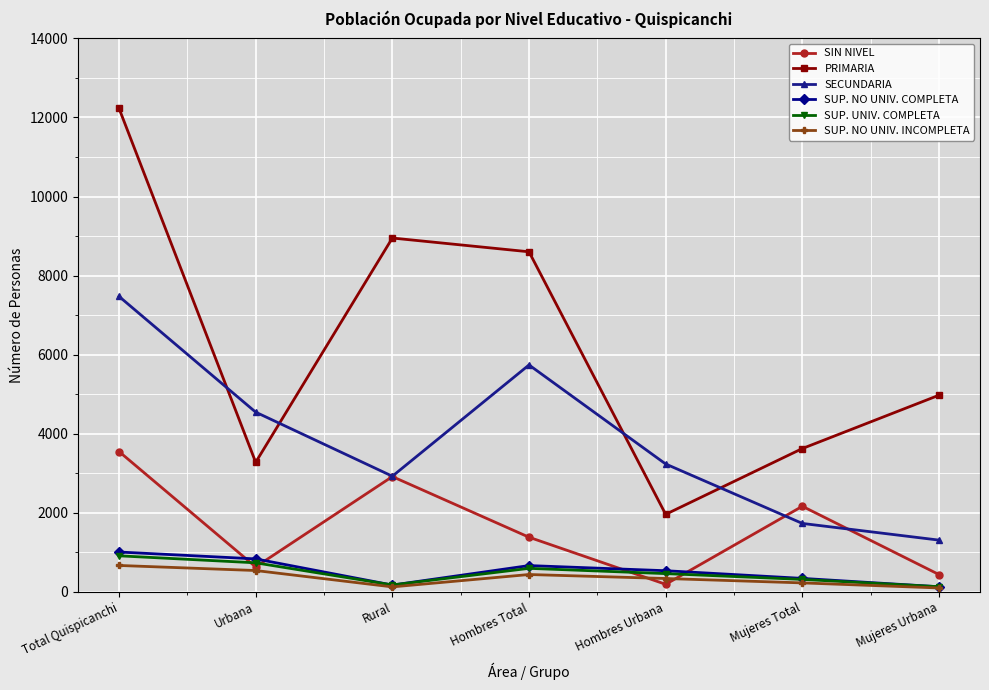

What is the greatest value displayed?

12230